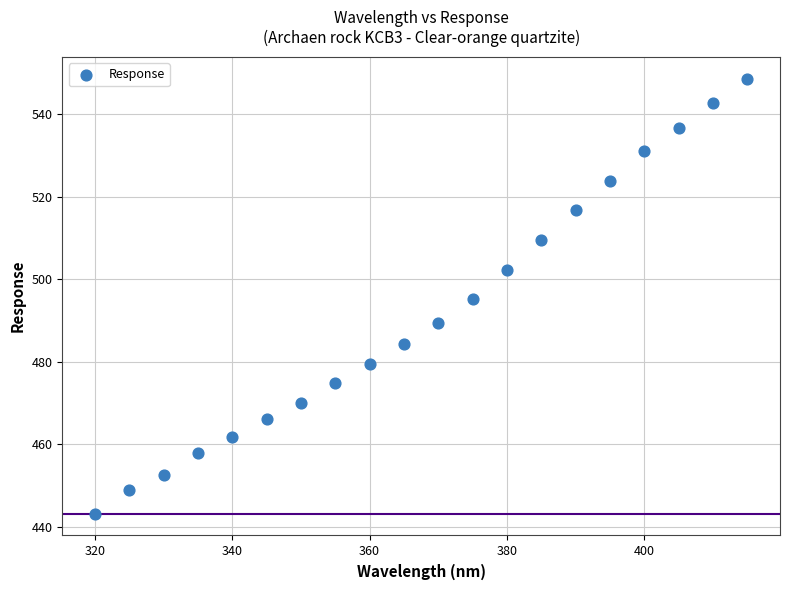

What is the range of Y values (max minus min)?

105.5